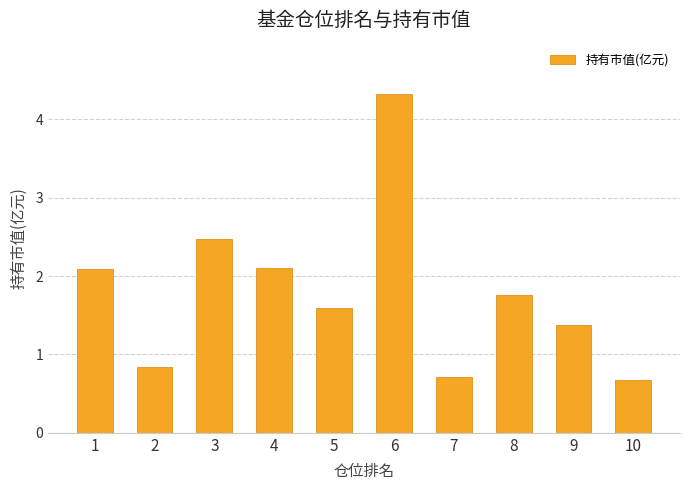

What is the sum of the values at 3 and 1?

4.6